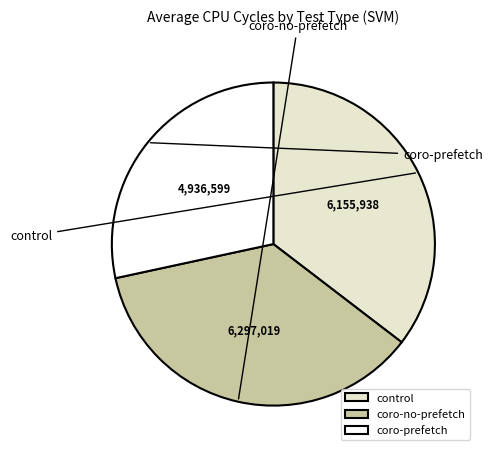

To the nearest percent, what is the difference between the largest and smallest slice percentages?

8%